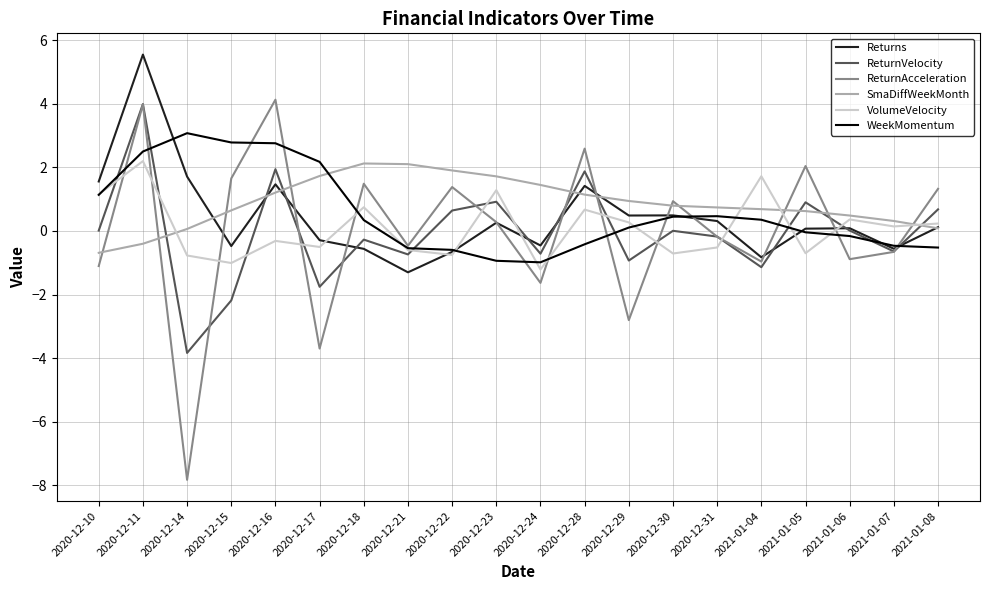

What is the total value across all series at 2020-12-16?

11.2